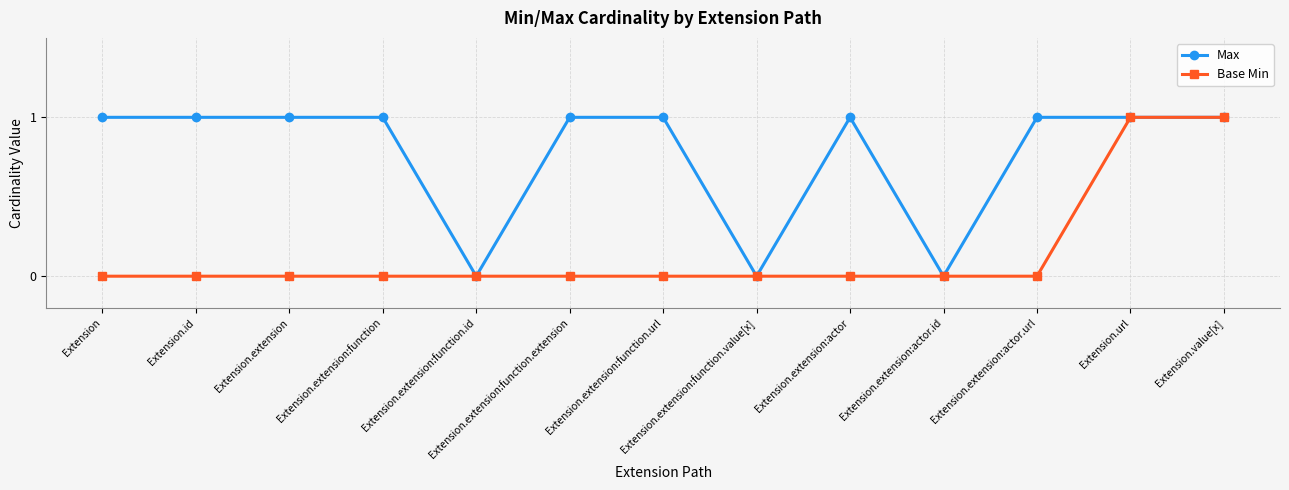

Is the value of Max at Extension.extension greater than the value of Base Min at Extension.extension:actor?

Yes